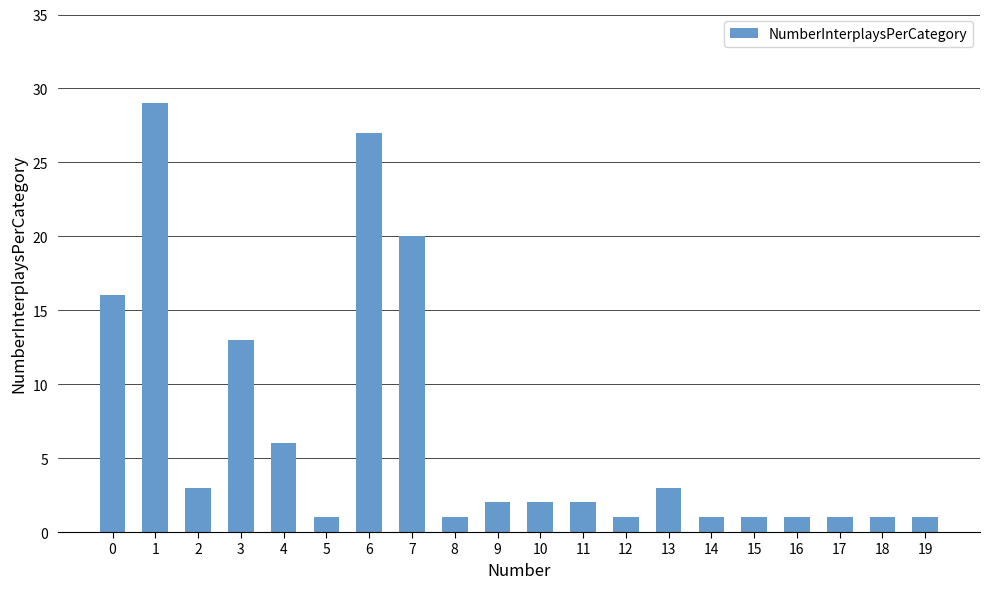

What is the difference between the values at 9 and 15?

1